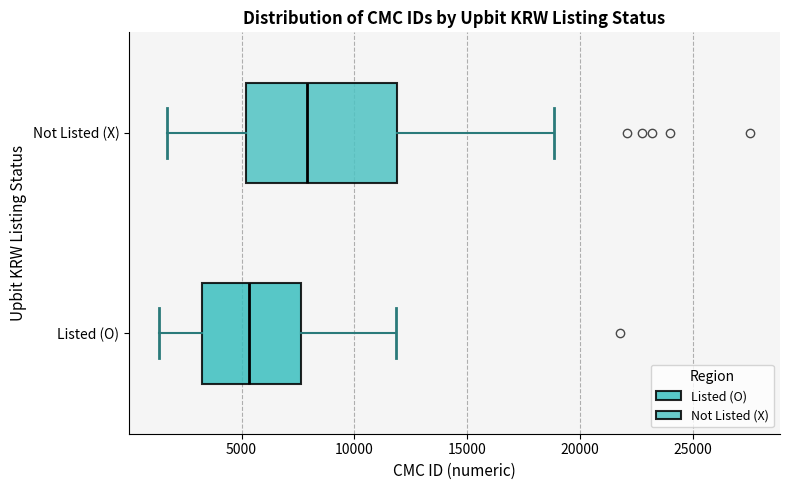

Reading bottom to top, read every box against the x-axis: the position of its median line, the range the box covers, and the ends of its whiskers. The values are not printed on the chart, so give them approximately, as read against the axis.

Listed (O): median 5500, box 3000 to 7500, whiskers 1500 to 12000
Not Listed (X): median 8000, box 5000 to 12000, whiskers 1500 to 19000